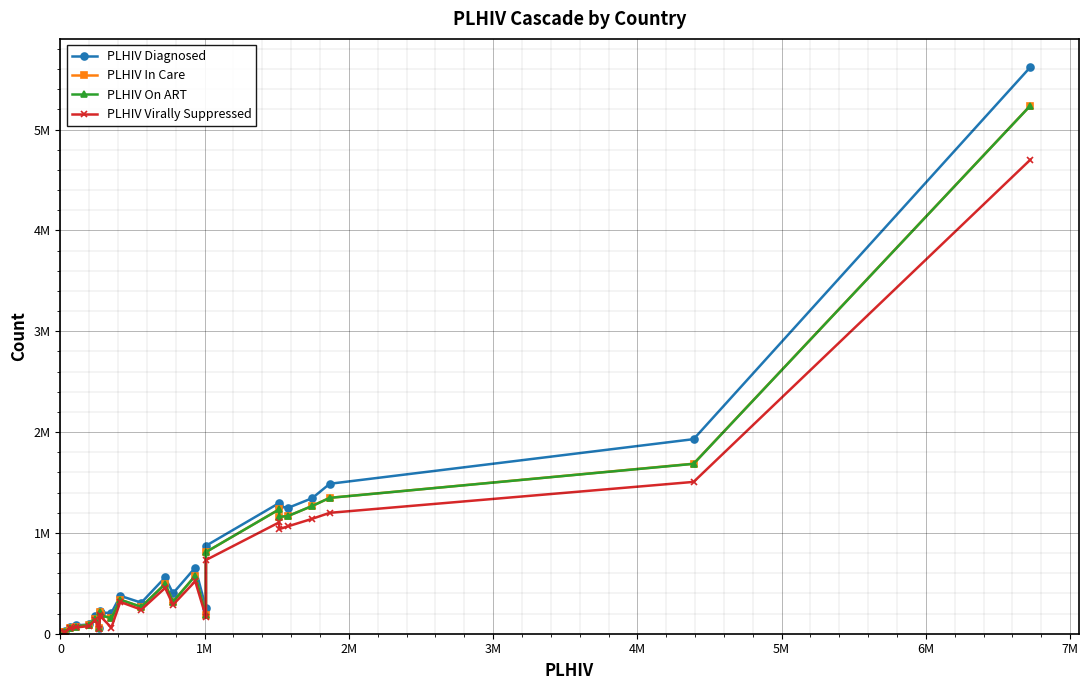

True or false: PLHIV Virally Suppressed and PLHIV In Care intersect in this chart.

False